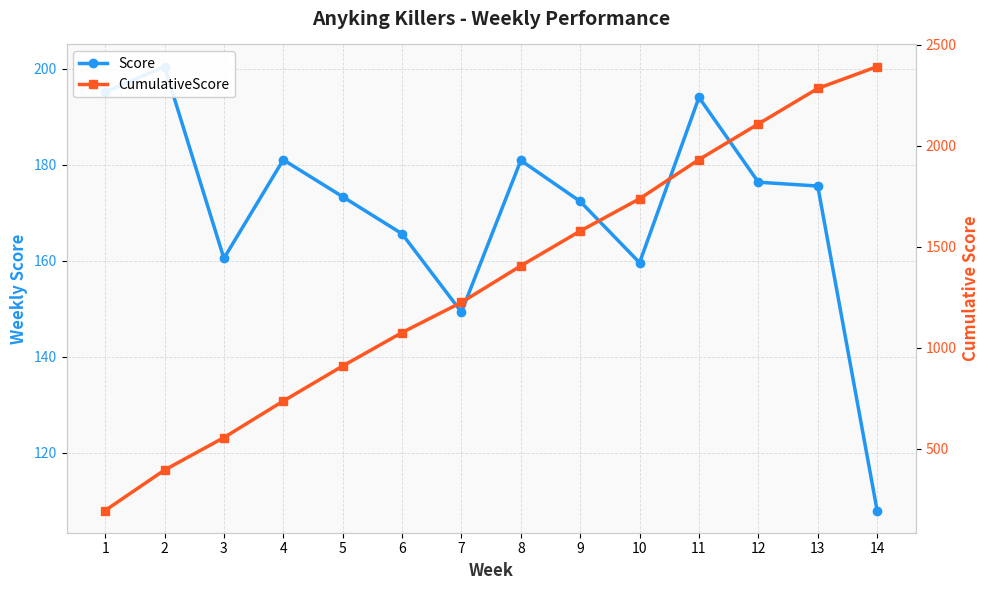

True or false: Score and CumulativeScore cross at least once.

False